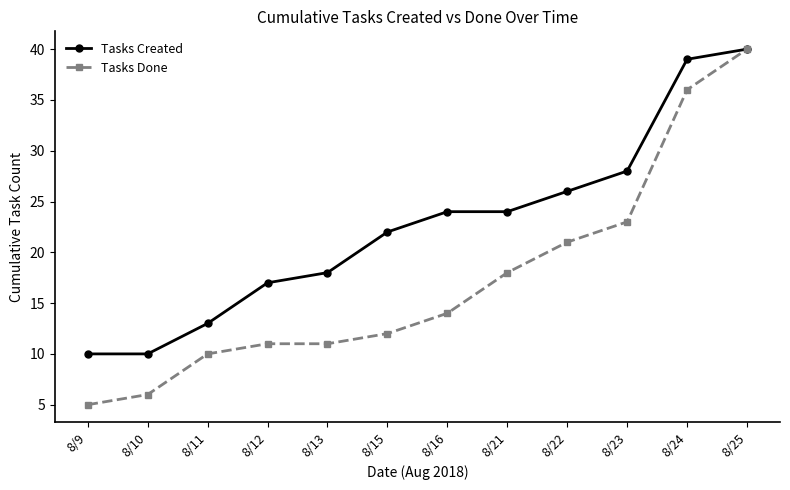

The value of Tasks Done at 8/16 is 14. True or false?

True